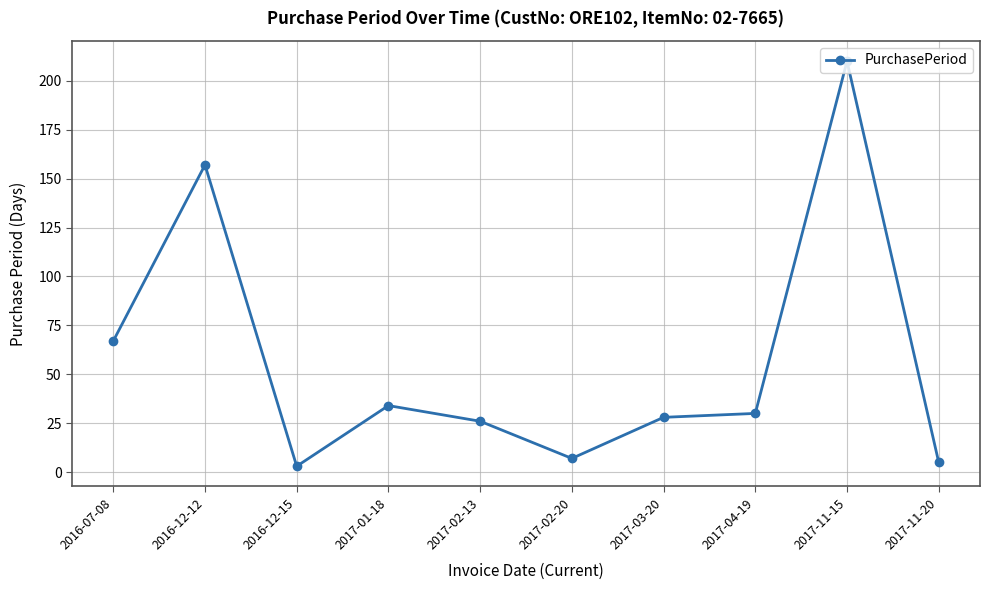

How many series are shown in this chart?

1